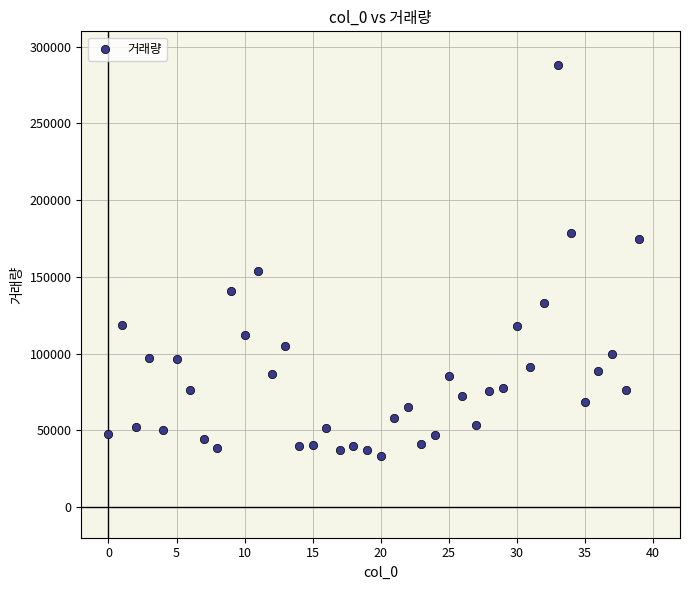

What is the range of Y values (max minus min)?

254766